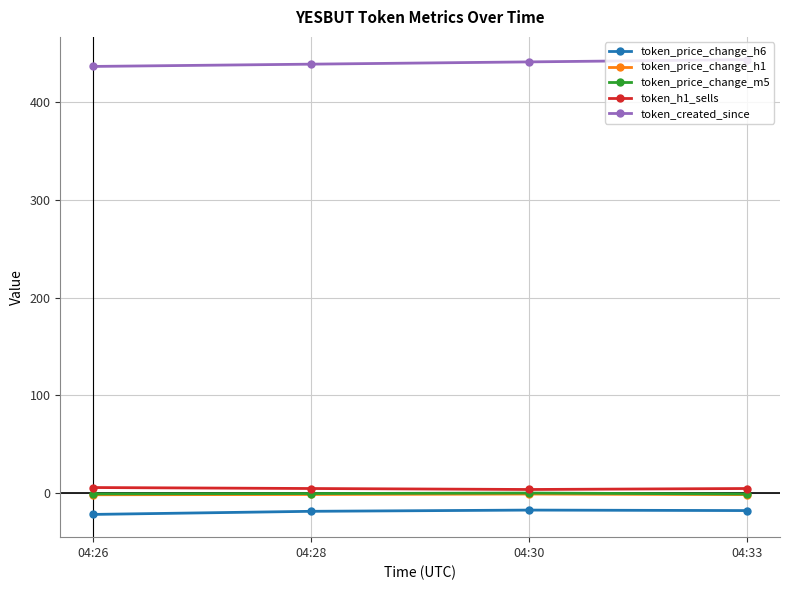

At how many categories does at least one series exceed 159?

4